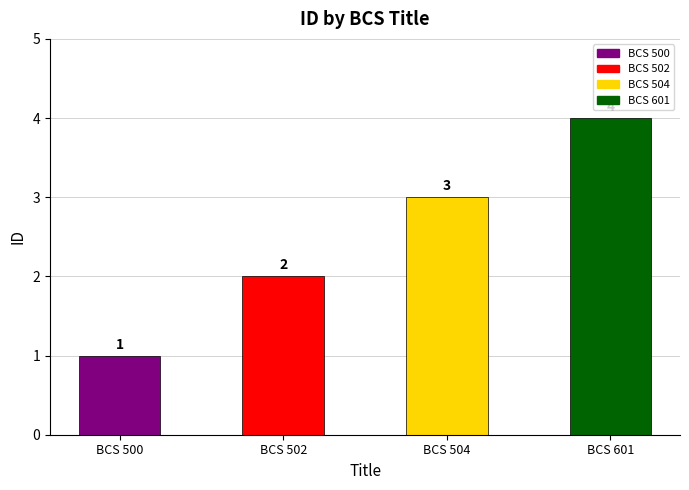

True or false: the data shows 3 at BCS 504.

True